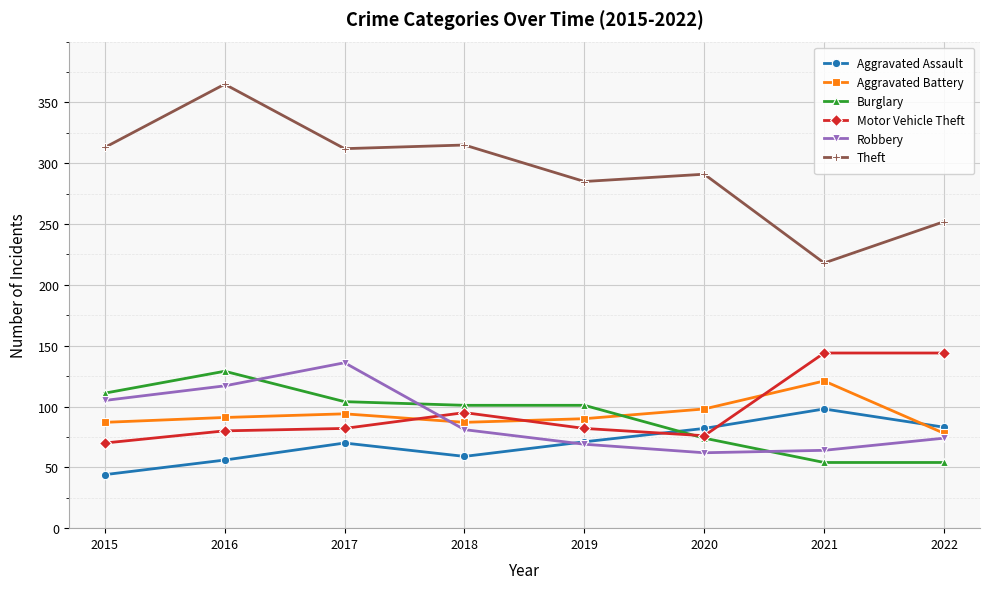

What is the difference between the second highest and minimum values in the Motor Vehicle Theft series?

74